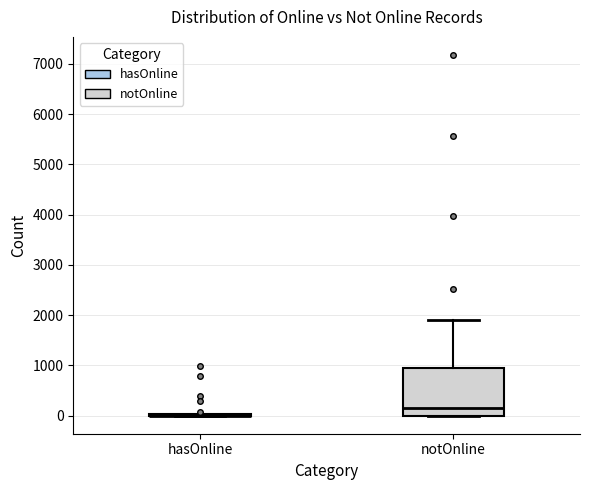

Where does the upper whisker of the box for notOnline end on the y-axis? The values are not printed on the chart, so give them approximately, as read against the axis.

1900